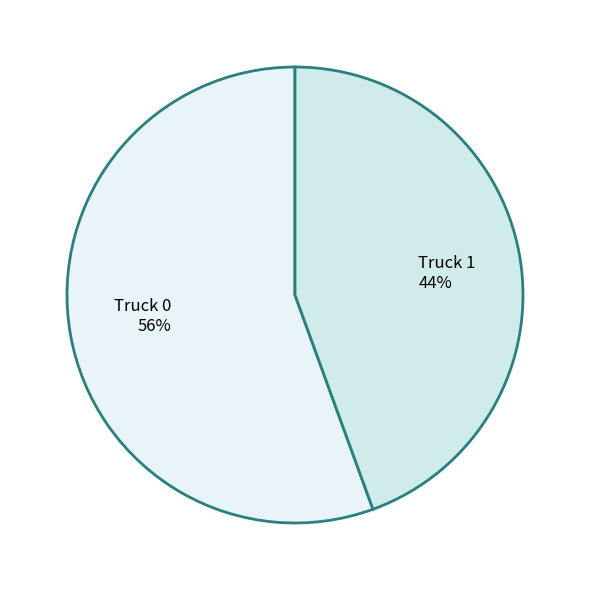

Does any single category account for the majority?

Yes